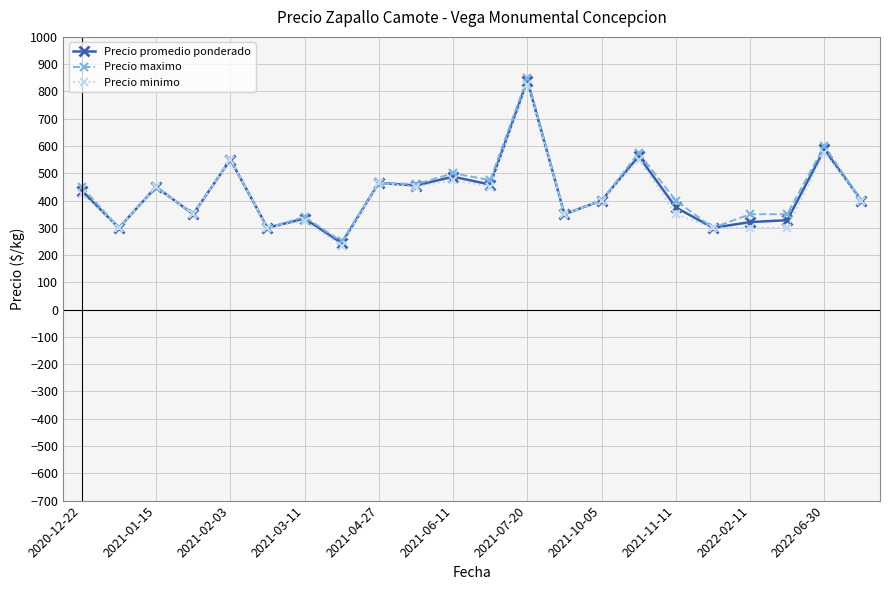

What is the greatest value displayed?

850.0